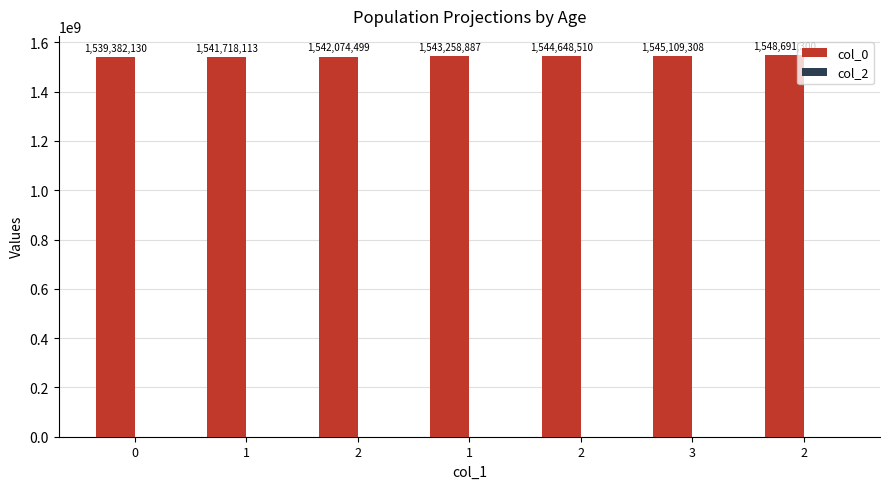

How many data points are less than 1543258887?

3